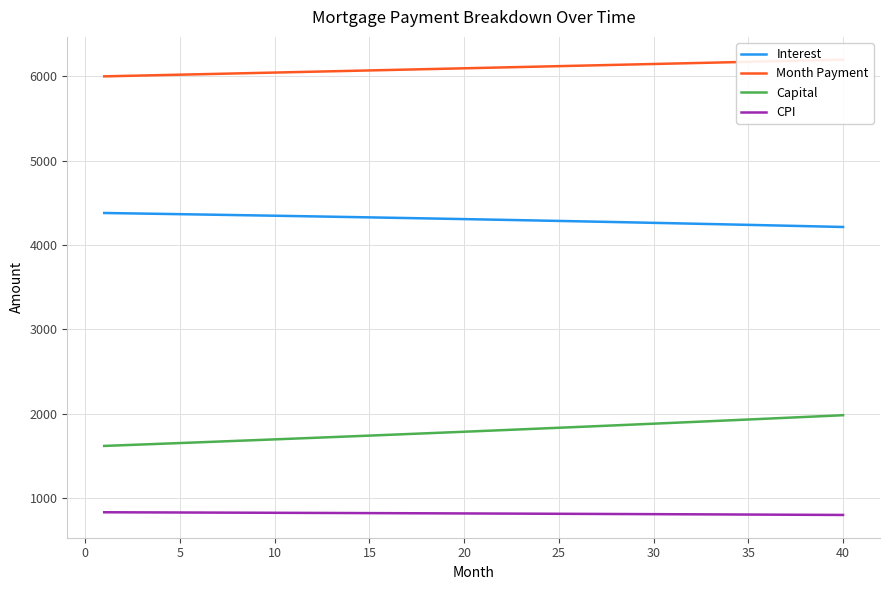

Reading left to right, what are all the values shown in this chart?

Interest: 4378.6	4375.2	4371.7	4368.2	4364.6	4361.1	4357.4	4353.7	4350.0	4346.2	4342.4	4338.6	4334.7	4330.8	4326.8	4322.8	4318.7	4314.6	4310.5	4306.3	4302.0	4297.8	4293.4	4289.1	4284.6	4280.2	4275.7	4271.1	4266.5	4261.9	4257.2	4252.5	4247.7	4242.8	4238.0	4233.0	4228.1	4223.0	4218.0	4212.9
Month Payment: 5997.5	6002.5	6007.5	6012.5	6017.5	6022.5	6027.5	6032.5	6037.6	6042.6	6047.6	6052.7	6057.7	6062.8	6067.8	6072.9	6077.9	6083.0	6088.1	6093.1	6098.2	6103.3	6108.4	6113.5	6118.6	6123.7	6128.8	6133.9	6139.0	6144.1	6149.2	6154.4	6159.5	6164.6	6169.8	6174.9	6180.0	6185.2	6190.4	6195.5
Capital: 1618.8	1627.3	1635.7	1644.3	1652.8	1661.5	1670.1	1678.8	1687.6	1696.4	1705.2	1714.1	1723.0	1732.0	1741.0	1750.1	1759.2	1768.4	1777.6	1786.9	1796.2	1805.5	1815.0	1824.4	1833.9	1843.5	1853.1	1862.8	1872.5	1882.2	1892.0	1901.9	1911.8	1921.8	1931.8	1941.9	1952.0	1962.2	1972.4	1982.7
CPI: 832.7	832.0	831.4	830.7	830.0	829.3	828.6	827.9	827.2	826.4	825.7	825.0	824.2	823.5	822.7	821.9	821.1	820.4	819.6	818.8	817.9	817.1	816.3	815.4	814.6	813.7	812.9	812.0	811.1	810.2	809.3	808.4	807.5	806.6	805.6	804.7	803.7	802.8	801.8	800.8